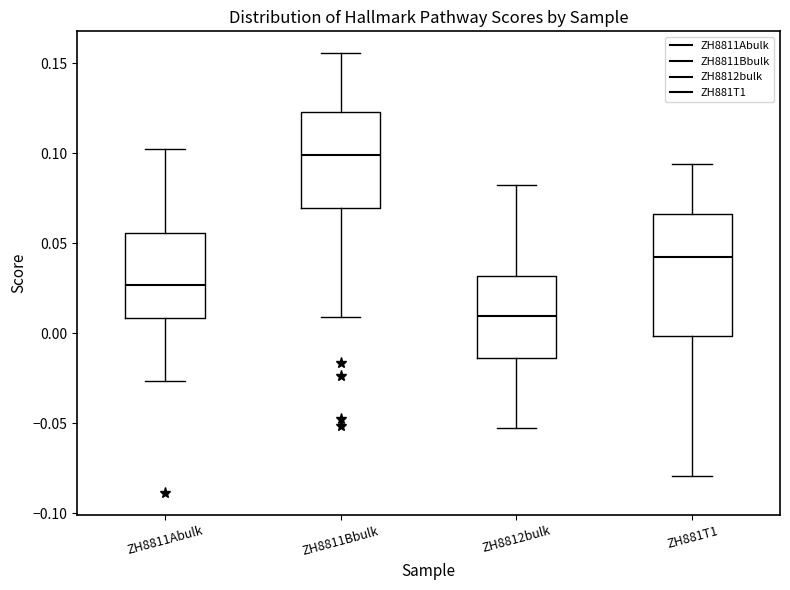

Comparing the boxes themselves (not the whiskers), which one is the tallest?

ZH881T1